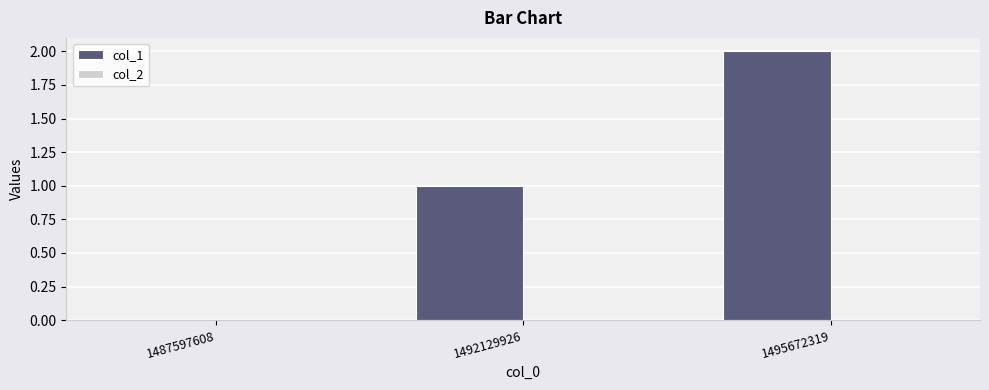

The value at 1492129926 is 1. True or false?

True